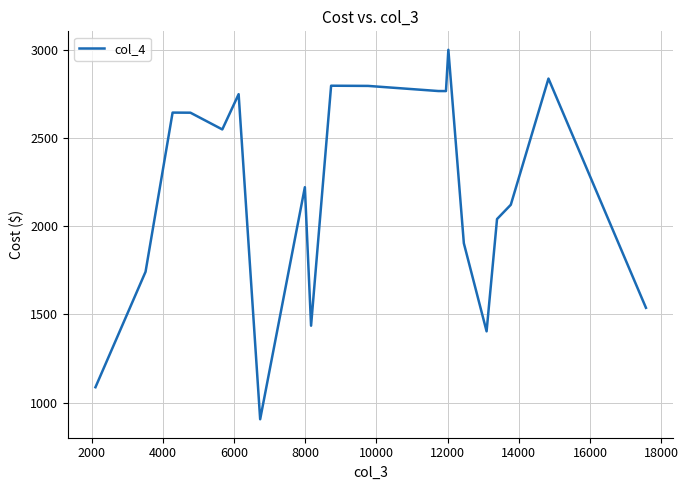

What is the greatest value displayed?

3000.5